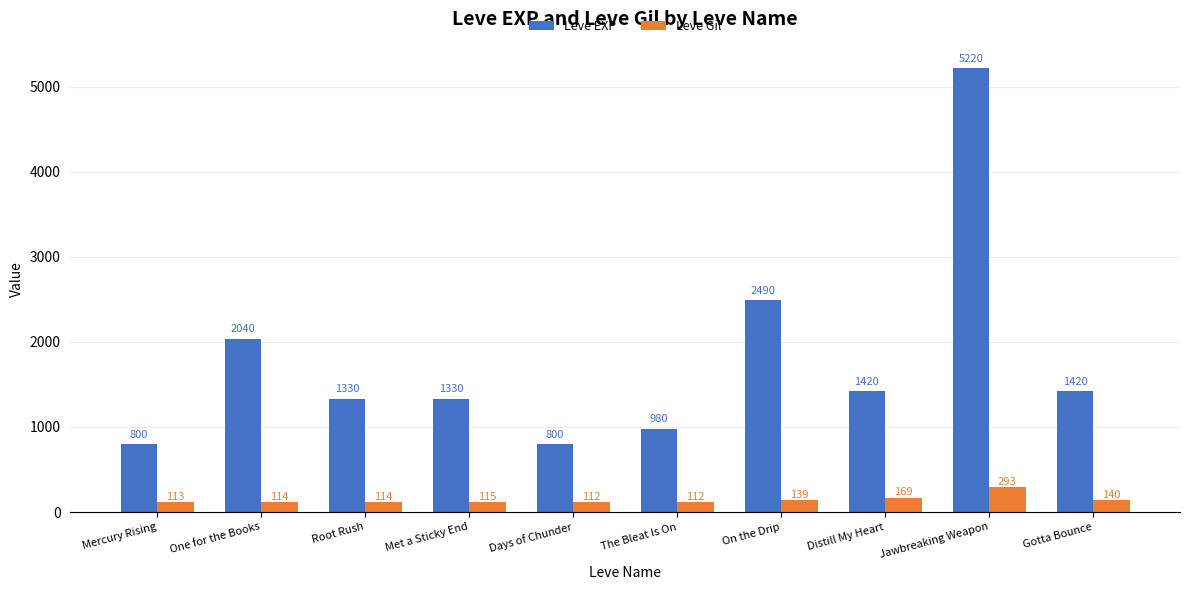

What is the average value of the Leve EXP series?

1783